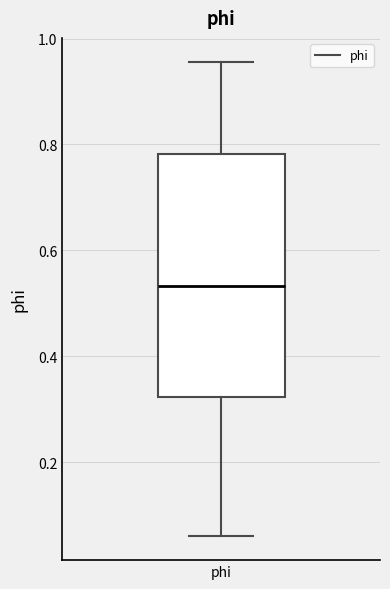

Read this box plot against the y-axis: the position of the median line, the range covered by the box, and the ends of both whiskers. The values are not printed on the chart, so give them approximately, as read against the axis.

median 0.54, box 0.32 to 0.78, whiskers 0.06 to 0.96